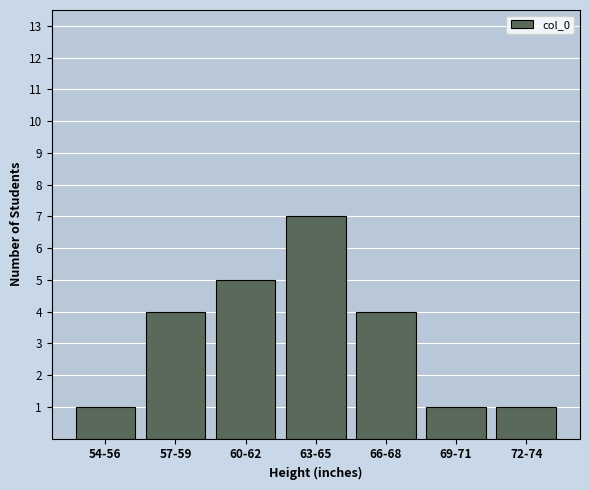

Reading left to right, extract all data points from this chart.

54-56=1	57-59=4	60-62=5	63-65=7	66-68=4	69-71=1	72-74=1